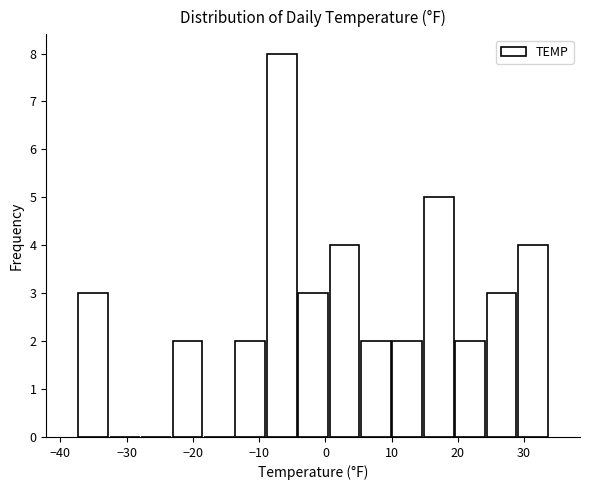

Reading left to right, transcribe this chart: for each bar, give the range it covers on the x-axis and its height. Neither the bar edges nor the heights are printed on the chart, so give them approximately, as read against the axes.

-37 to -33: 3
-33 to -28: 0
-28 to -23: 0
-23 to -18: 2
-18 to -14: 0
-14 to -9: 2
-9 to -4: 8
-4 to 1: 3
1 to 5: 4
5 to 10: 2
10 to 15: 2
15 to 19: 5
19 to 24: 2
24 to 29: 3
29 to 34: 4